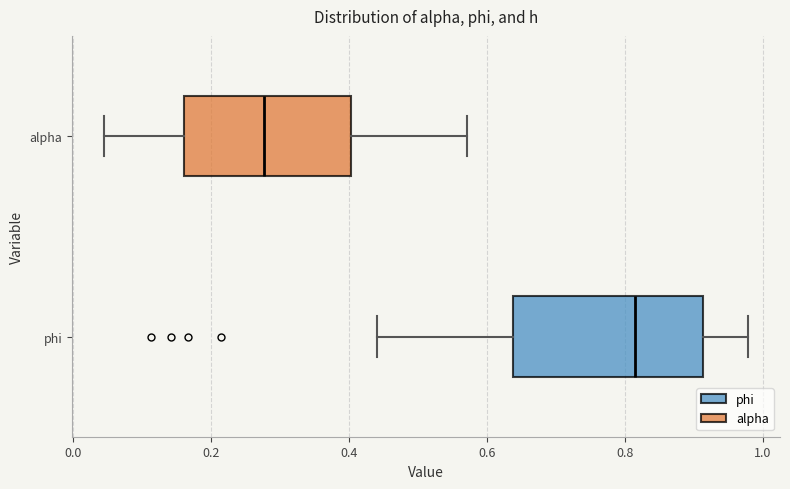

Which box is the widest, from its left edge to its right edge?

phi